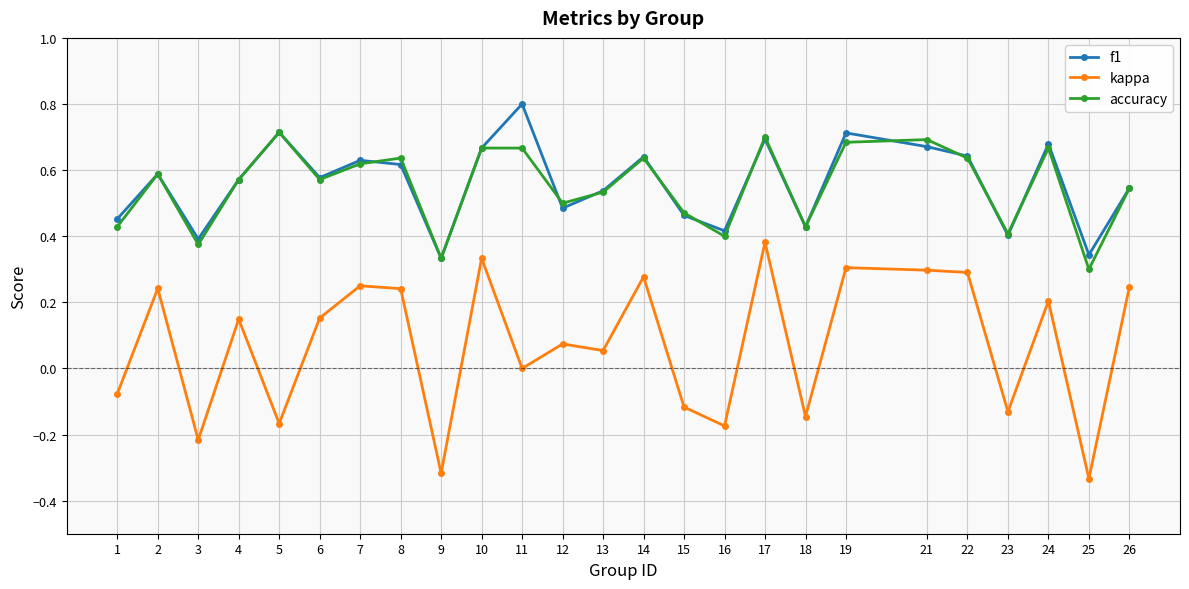

True or false: accuracy and kappa cross at least once.

False